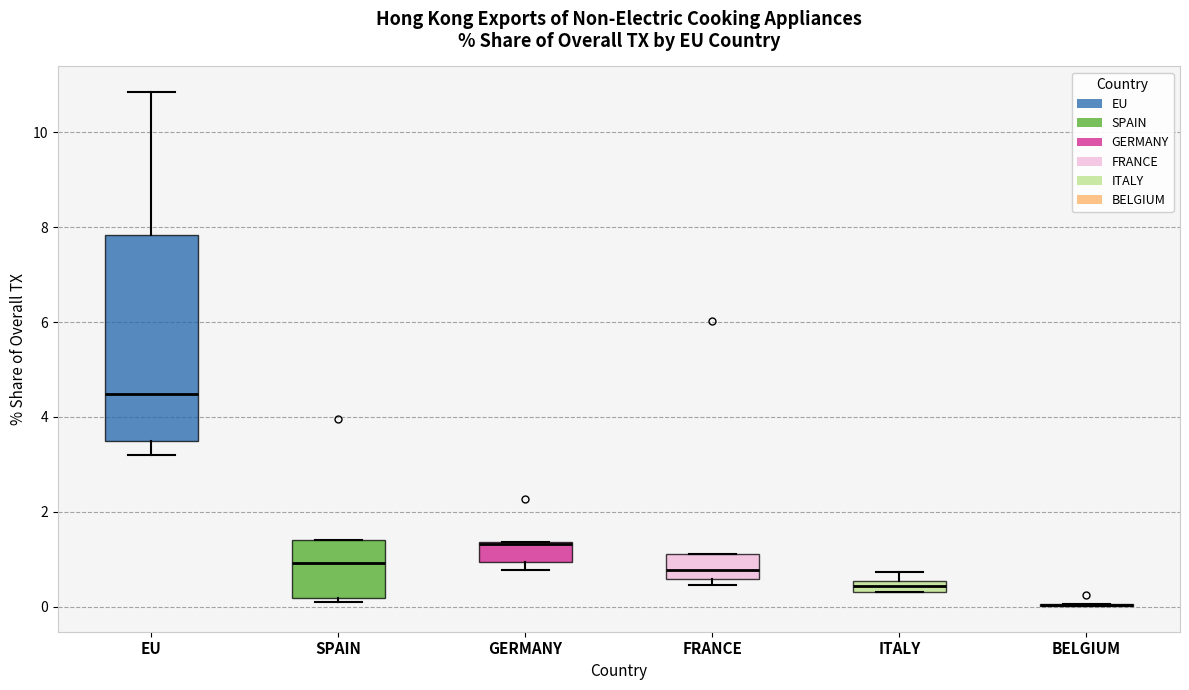

Comparing the boxes themselves (not the whiskers), which one is the tallest?

EU